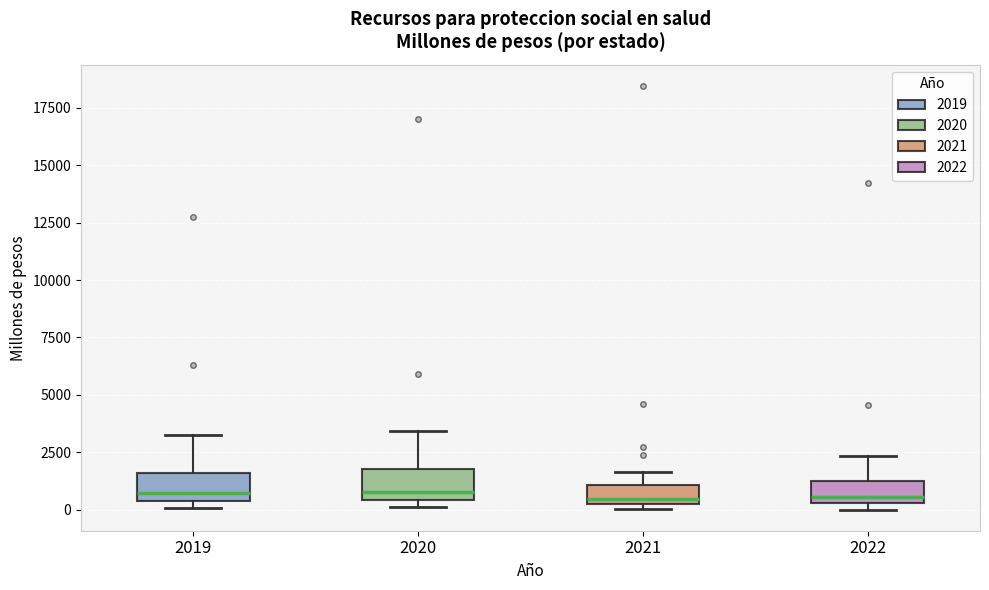

Where is the upper edge of the box at x = 2021 on the y-axis? The values are not printed on the chart, so give them approximately, as read against the axis.

1000